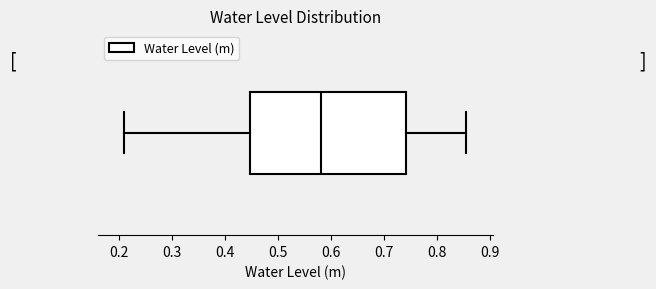

Read this box plot against the x-axis: the position of the median line, the range covered by the box, and the ends of both whiskers. The values are not printed on the chart, so give them approximately, as read against the axis.

median 0.58, box 0.45 to 0.74, whiskers 0.21 to 0.86